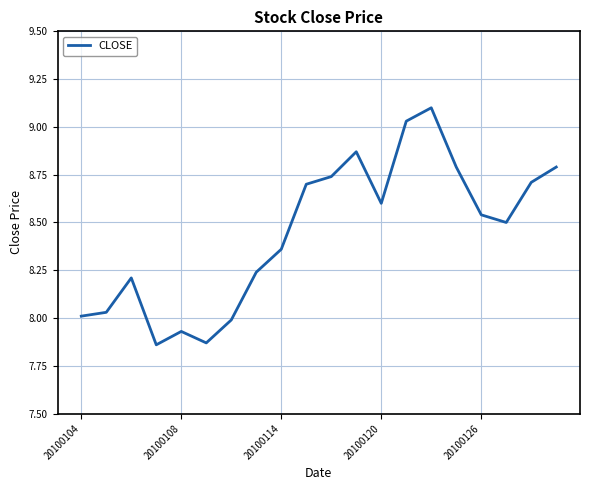

What is the sum of all values?

168.9